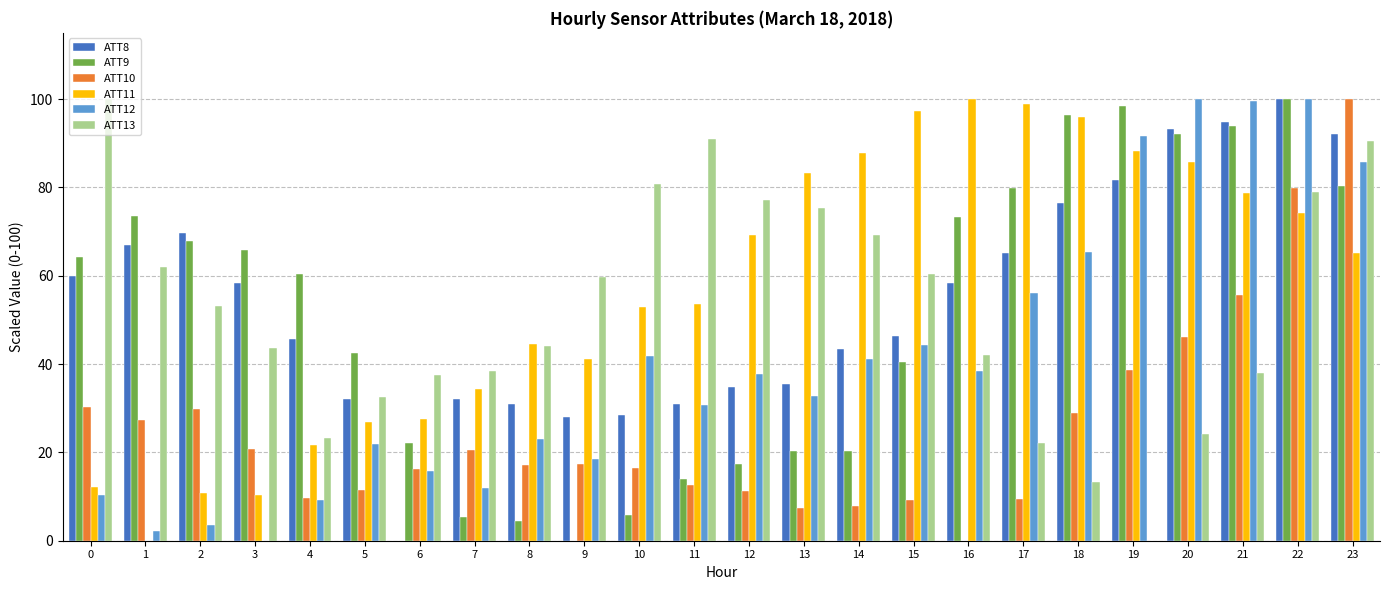

Which series changed the most between 11 and 23?

ATT10